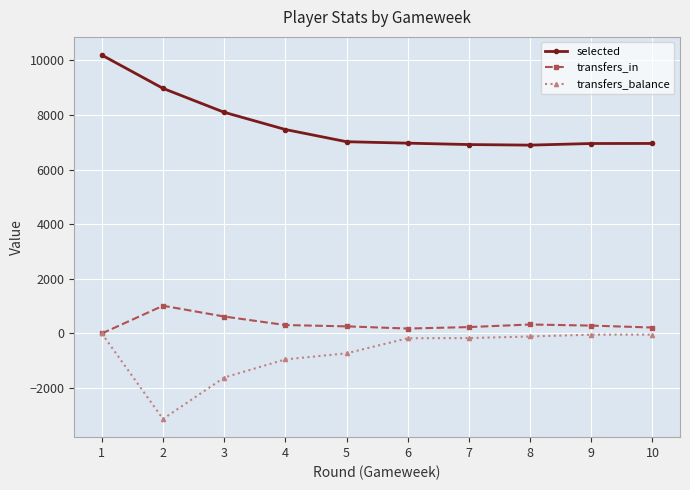

Which series has the largest total across all categories?

selected